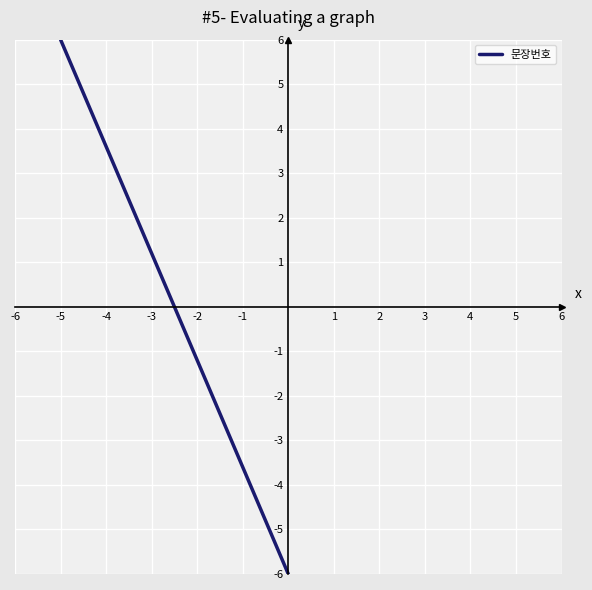

What is the difference between the maximum and minimum values?

12.0